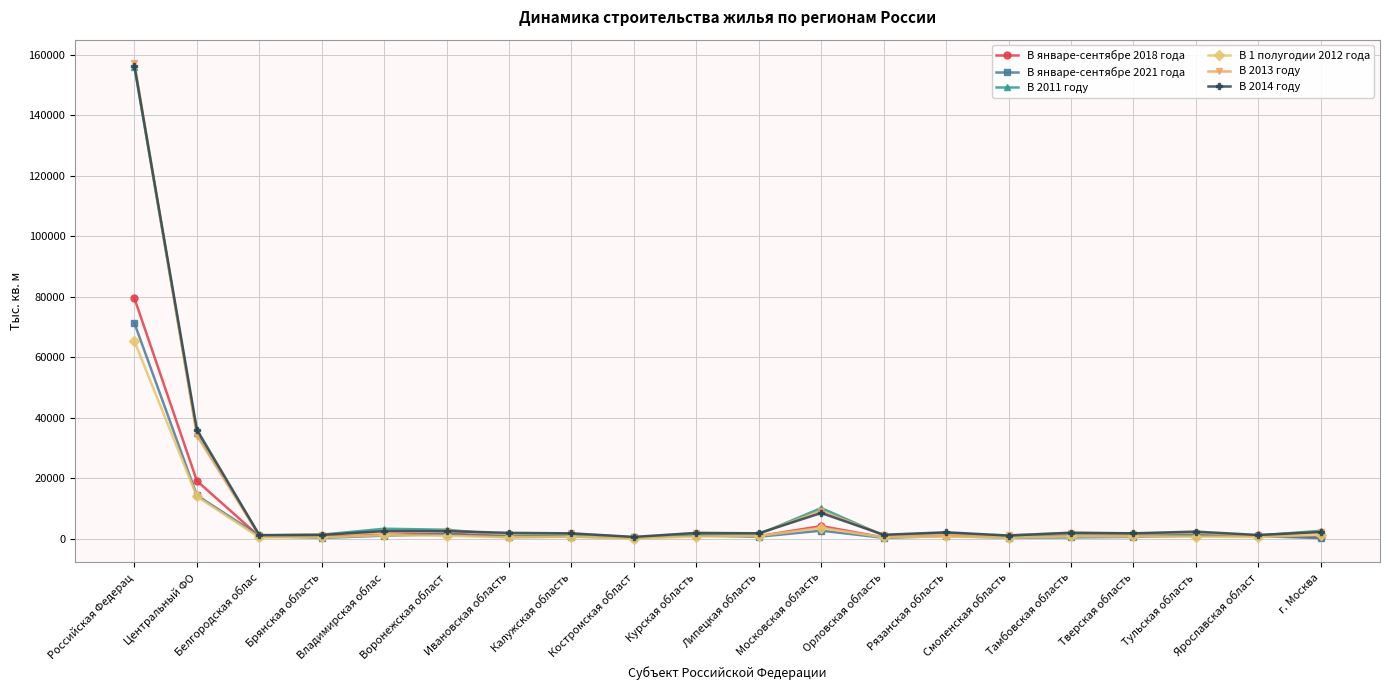

Which series has the largest range (max minus min)?

В 2013 году